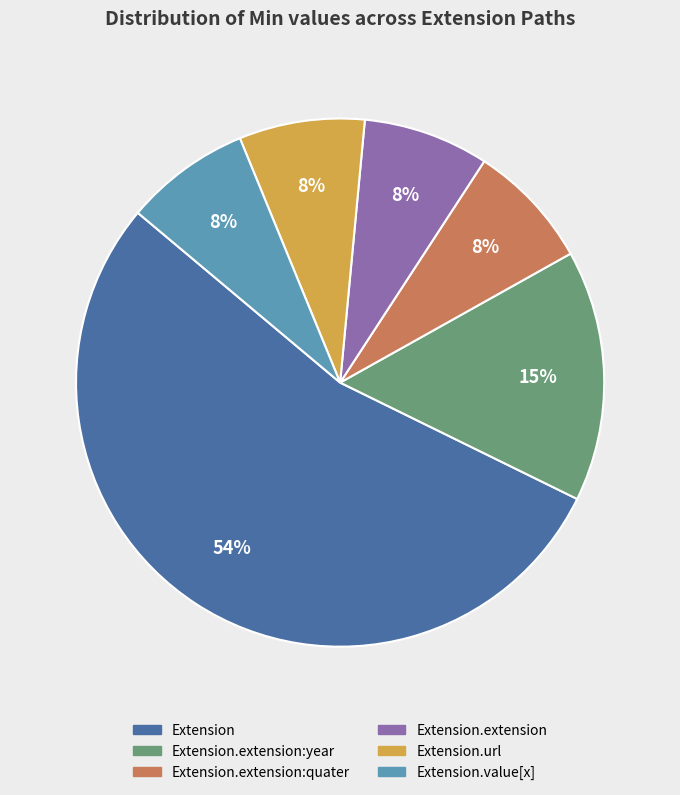

Does any single category account for the majority?

Yes